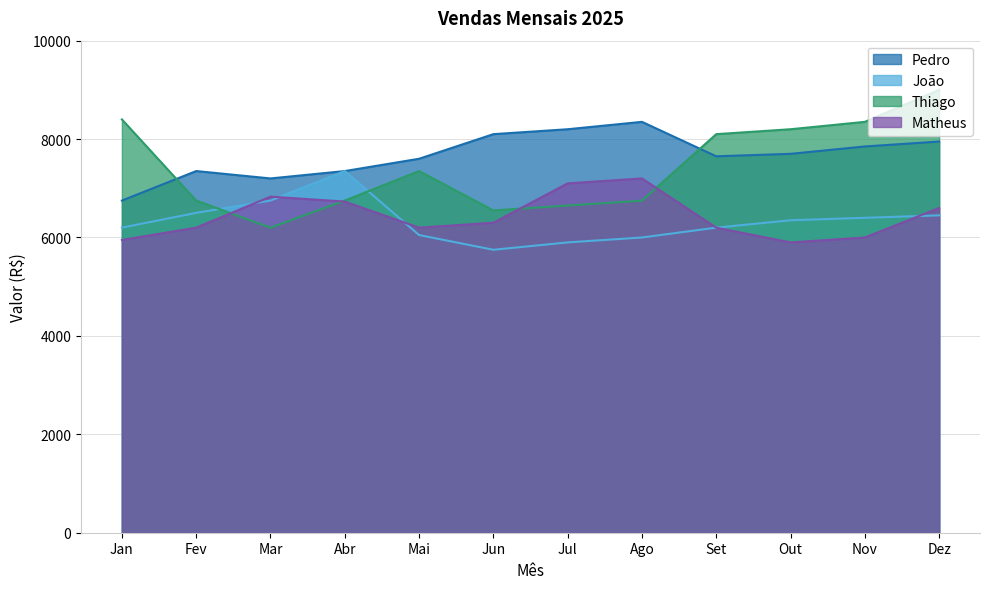

True or false: Pedro and João intersect in this chart.

False